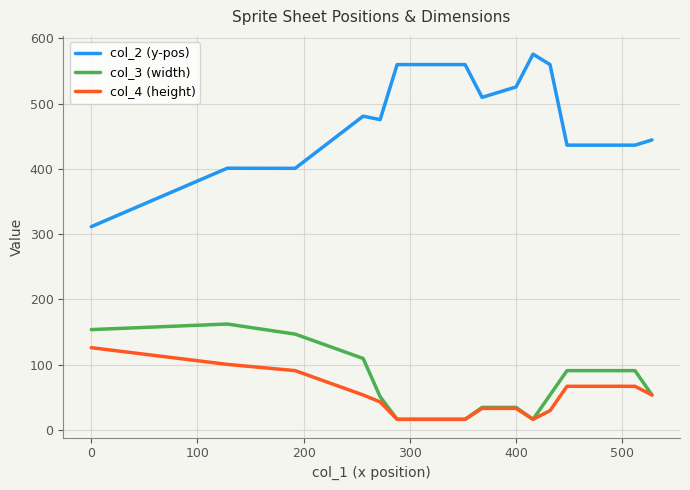

What is the sum of all col_4 (height) values?

823.1